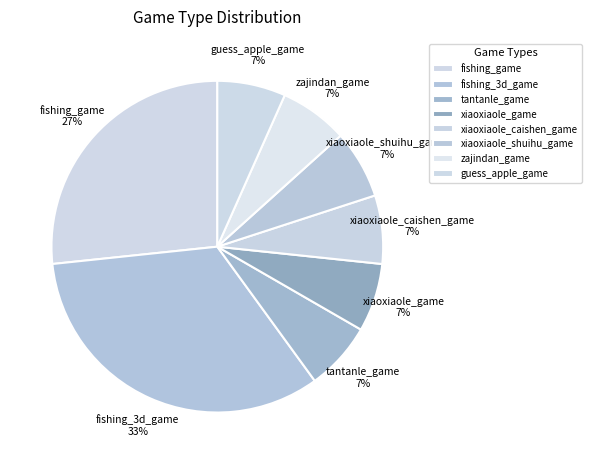

Does fishing_3d_game represent more than half of the total?

No